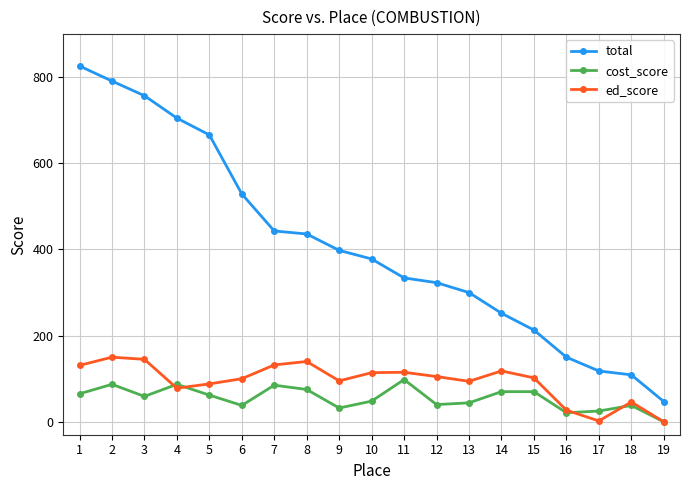

What is the value of the total point at the 5th from the left?

666